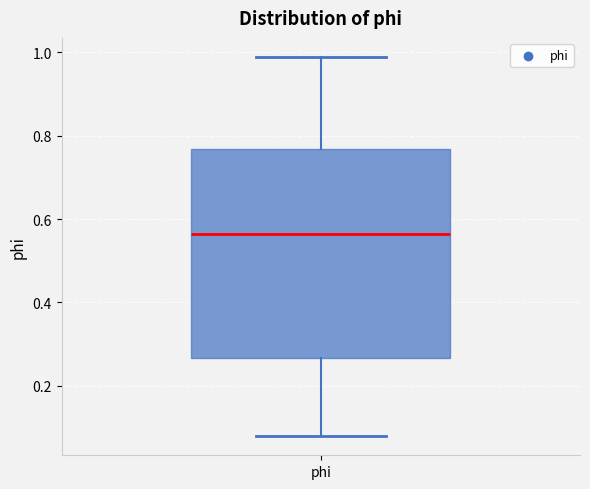

Transcribe this box plot: give where the median line is, the range the box spans, and where the two whiskers end, as read against the y-axis. The values are not printed on the chart, so give them approximately, as read against the axis.

median 0.56, box 0.26 to 0.76, whiskers 0.08 to 0.98